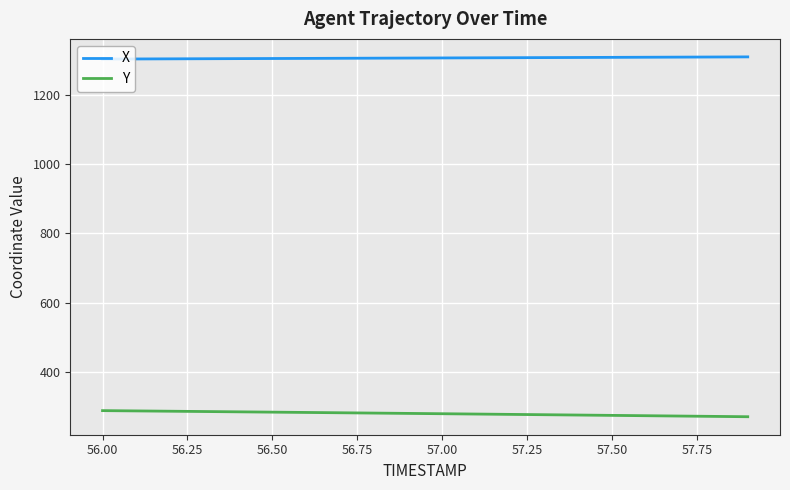

True or false: X and Y intersect in this chart.

False